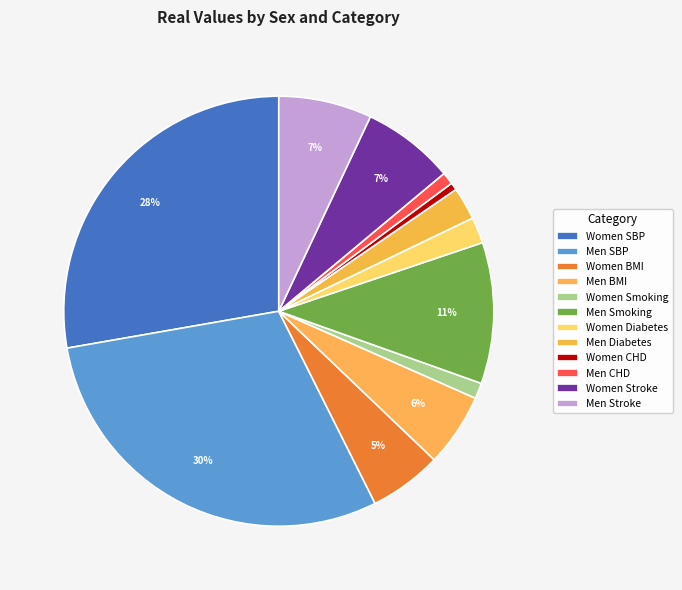

Is it true that Men Diabetes is 16% of the pie?

False